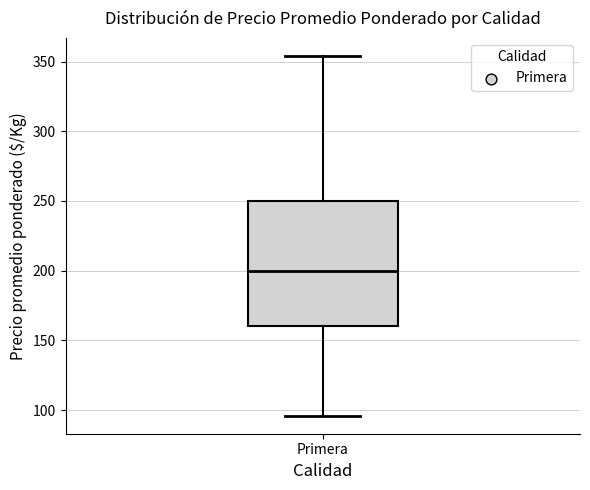

Where does the upper whisker of the box for Primera end on the y-axis? The values are not printed on the chart, so give them approximately, as read against the axis.

355